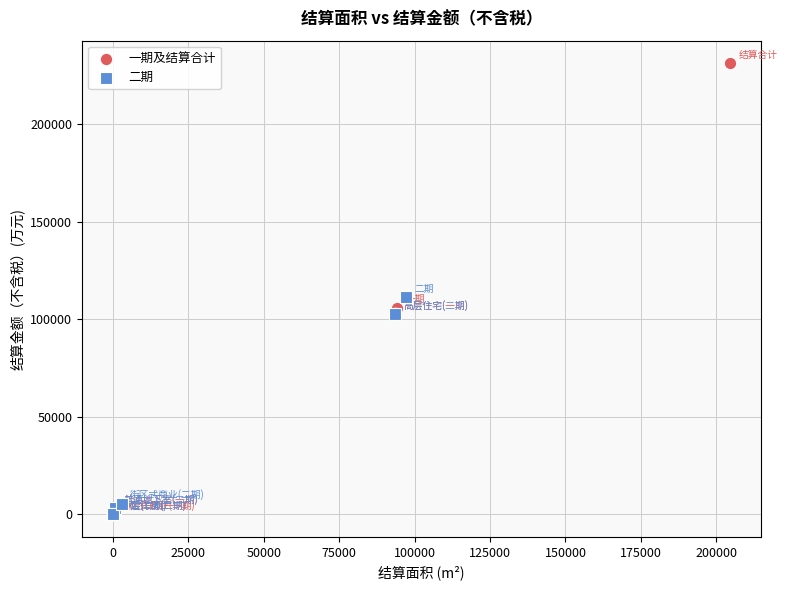

Which series contains the highest Y value?

一期及结算合计